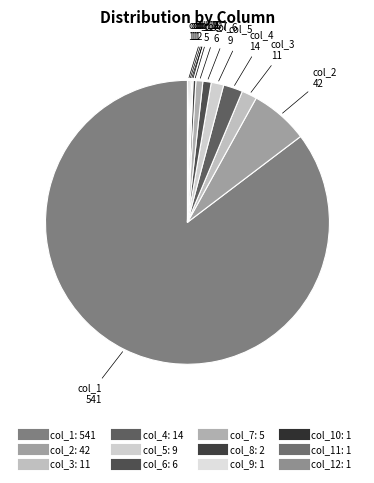

How many segments does this pie chart have?

12